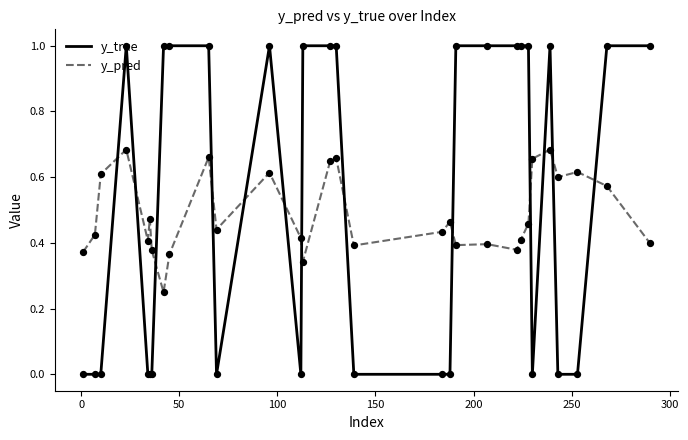

What are all the series names shown in the legend?

y_true, y_pred